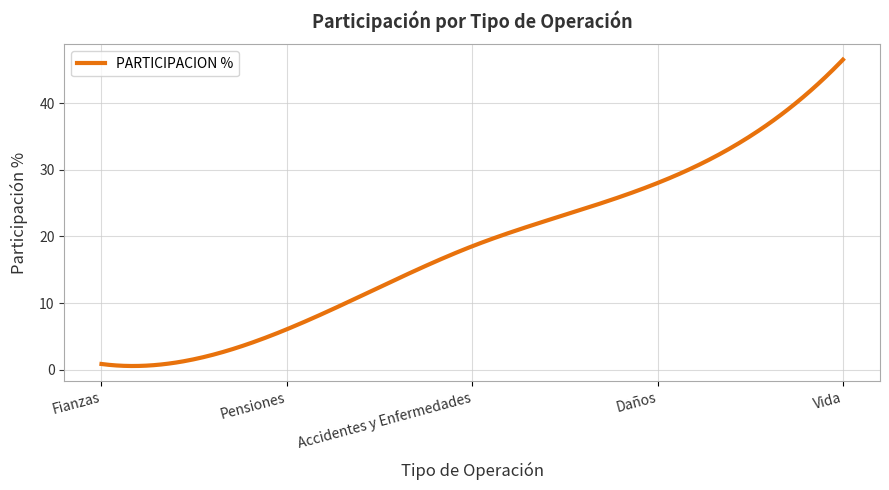

What is the greatest value displayed?

46.5